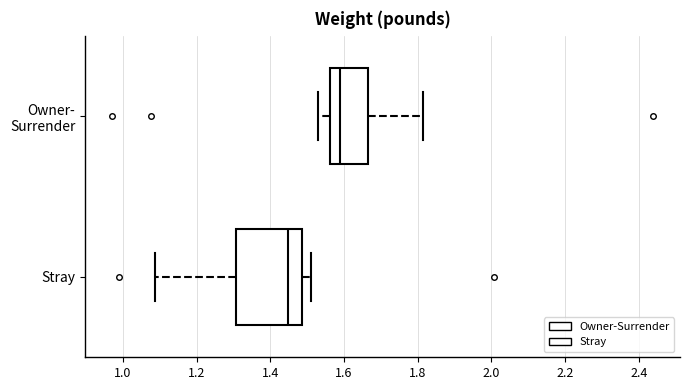

Comparing the boxes themselves (not the whiskers), which one is the widest?

Stray